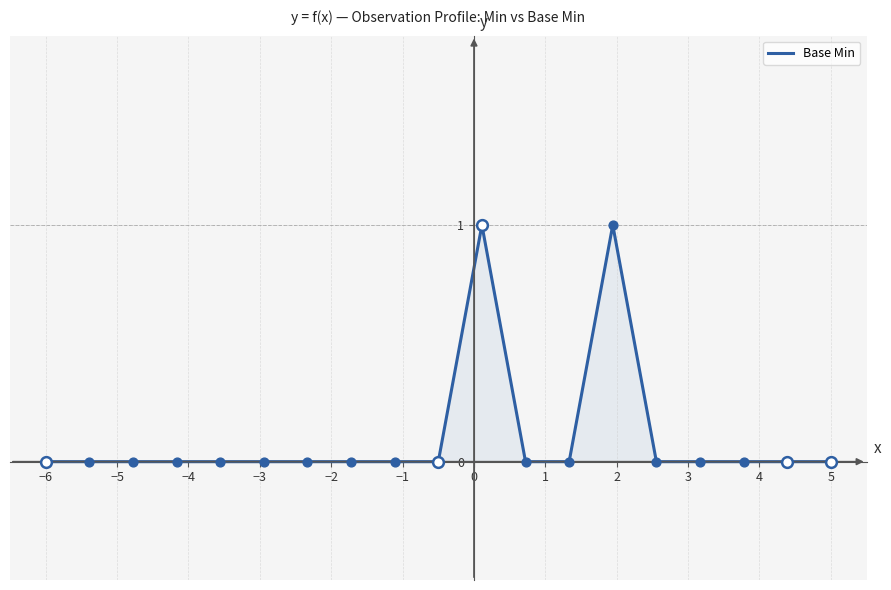

Between −2 and 13, which is larger?

13